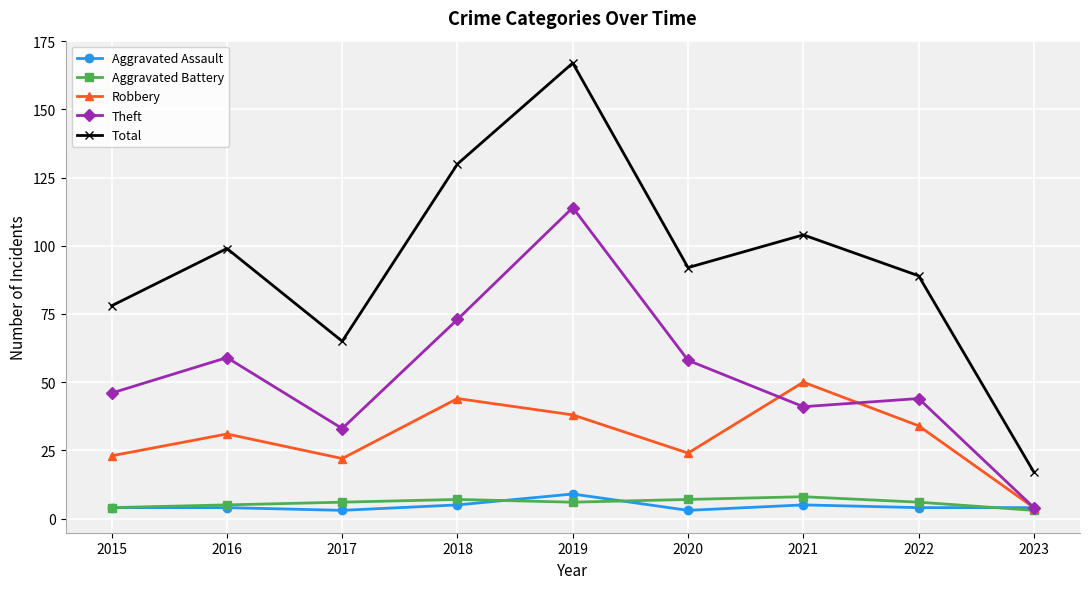

What is the average value of the Robbery series?

30